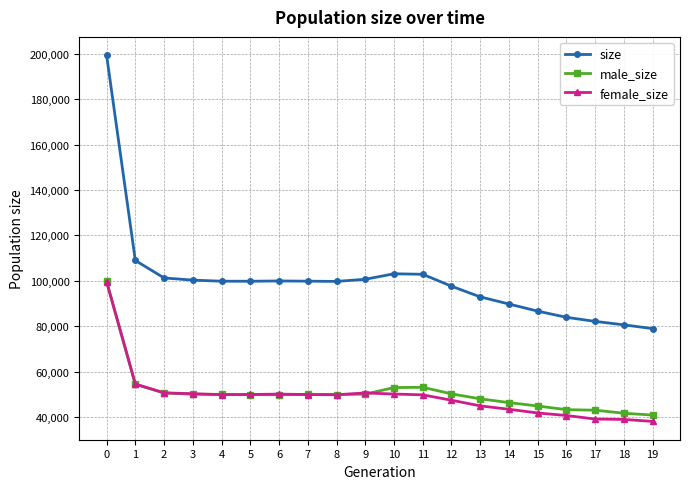

How many lines are shown in the chart?

3